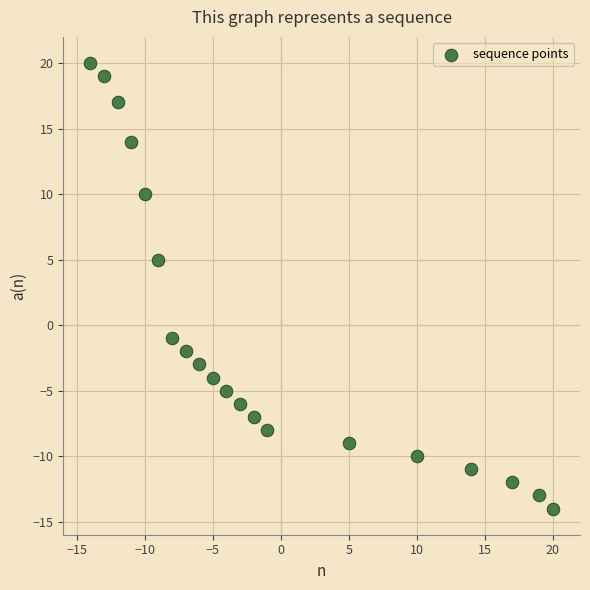

What is the range of X values (max minus min)?

34